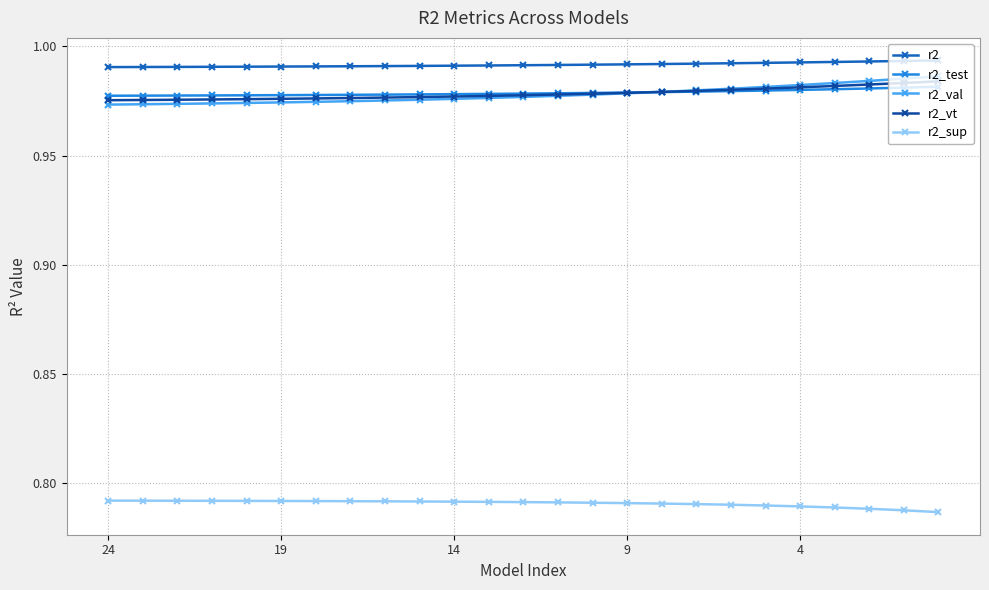

True or false: r2_vt and r2_sup intersect in this chart.

False